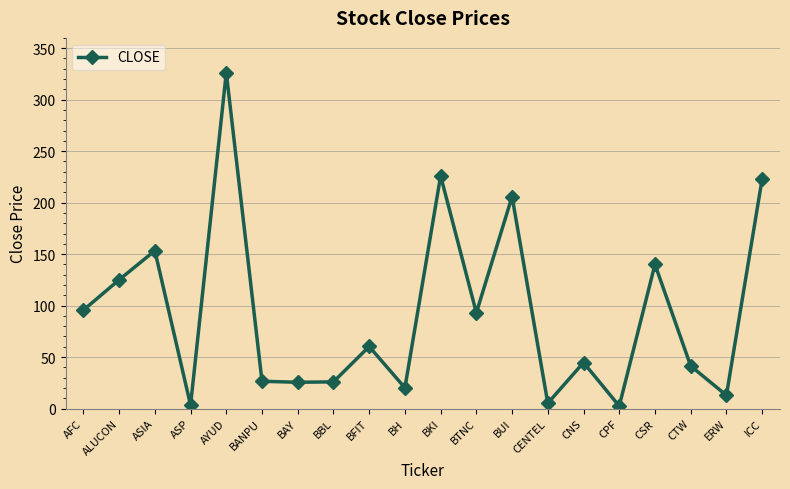

Where is the data nearest to the value 164?

ASIA